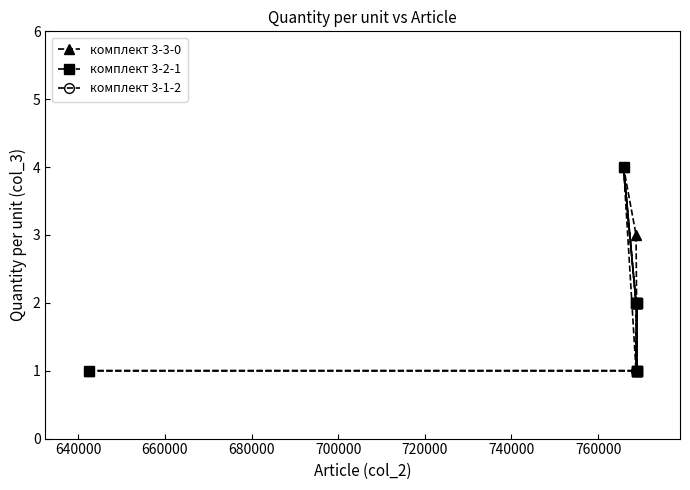

What is the difference between the second highest and minimum values in the комплект 3-3-0 series?

2